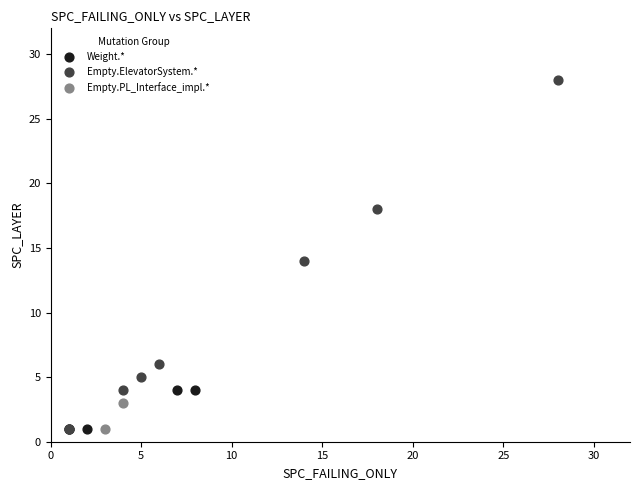

Which series has the largest Y range (max minus min)?

Empty.ElevatorSystem.*